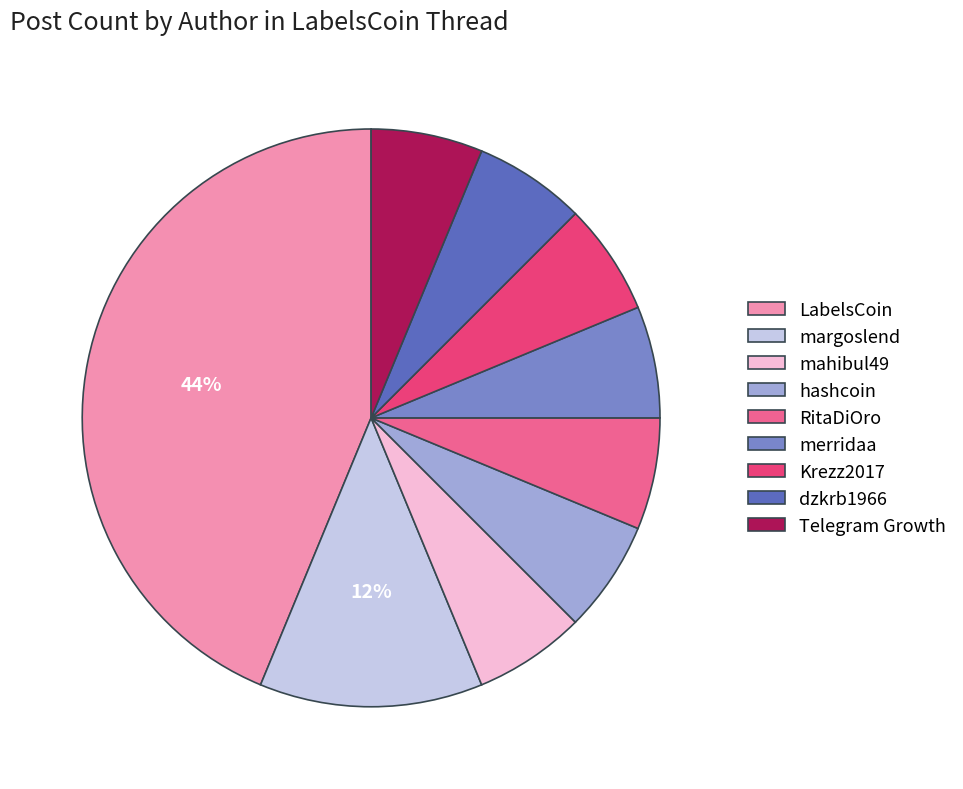

To the nearest percent, what is the average slice percentage?

11%